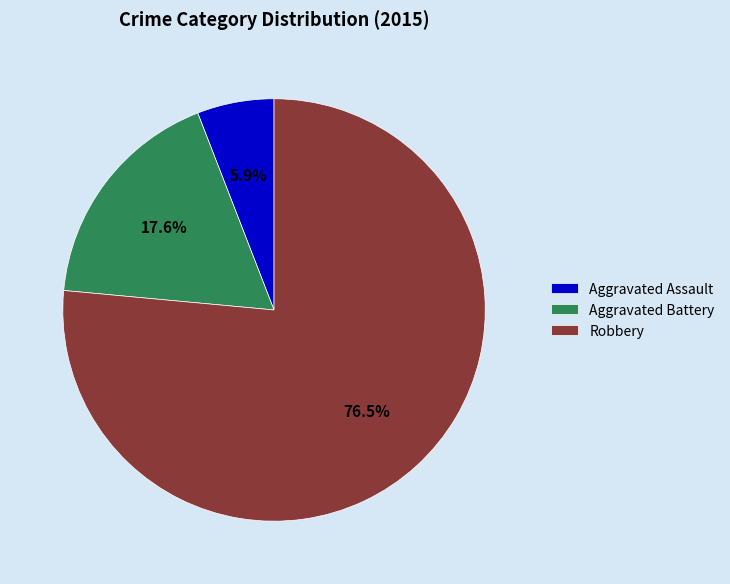

True or false: Aggravated Battery accounts for 18% of the total.

True